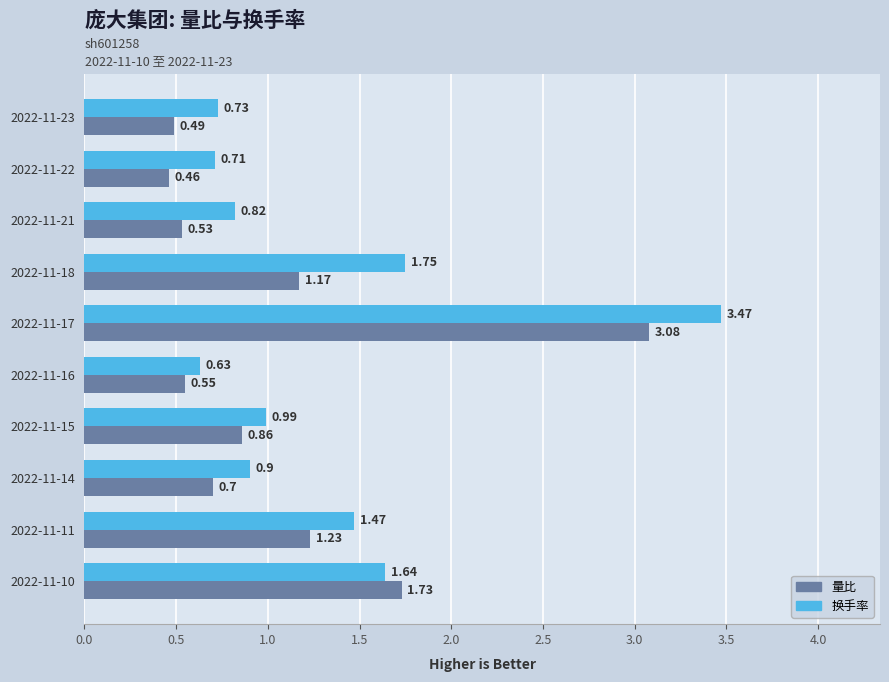

Which series has the largest range (max minus min)?

换手率